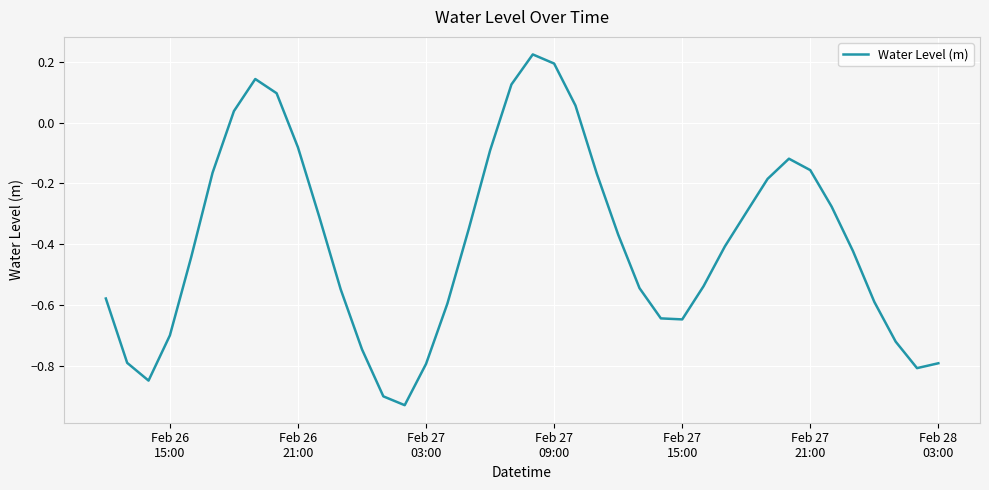

What is the difference between the maximum and minimum values?

1.2